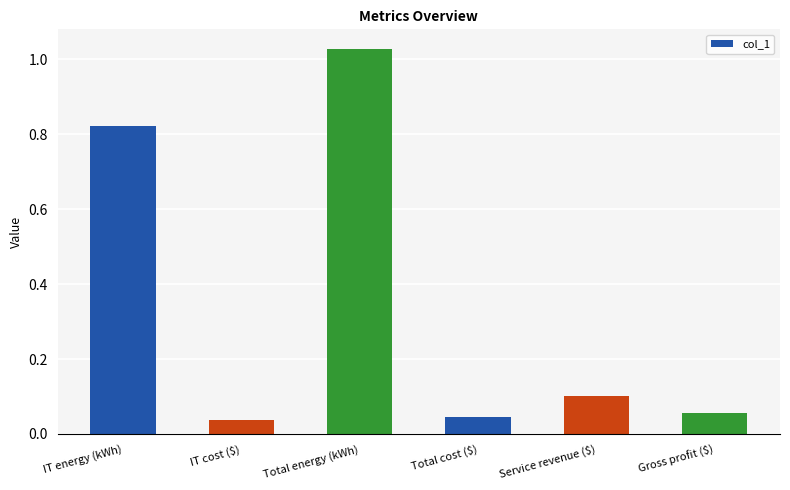

The chart shows a value of 0.1 at IT cost ($). True or false?

False